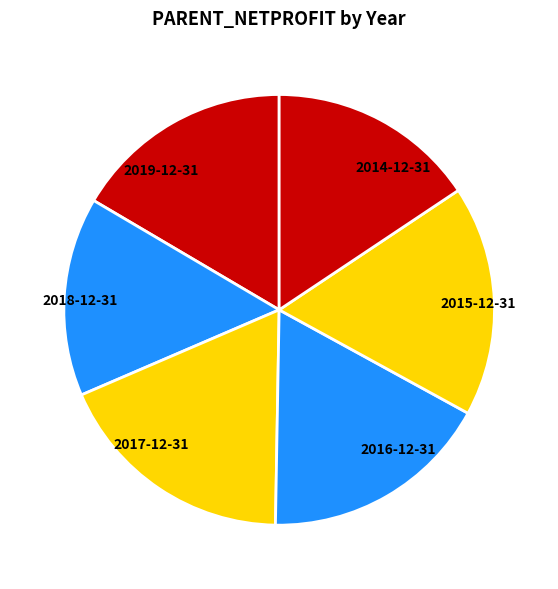

How many segments does this pie chart have?

6